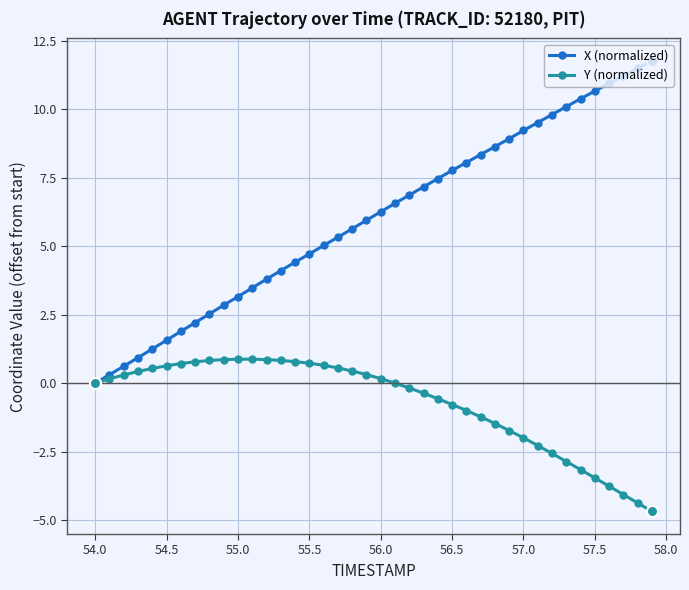

Which series has the widest spread of values?

X (normalized)